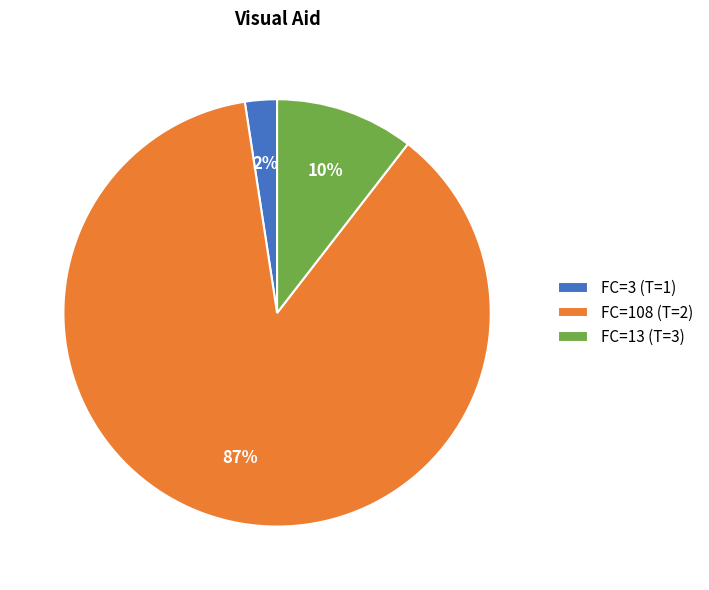

Which has a higher value, FC=13 (T=3) or FC=3 (T=1)?

FC=13 (T=3)